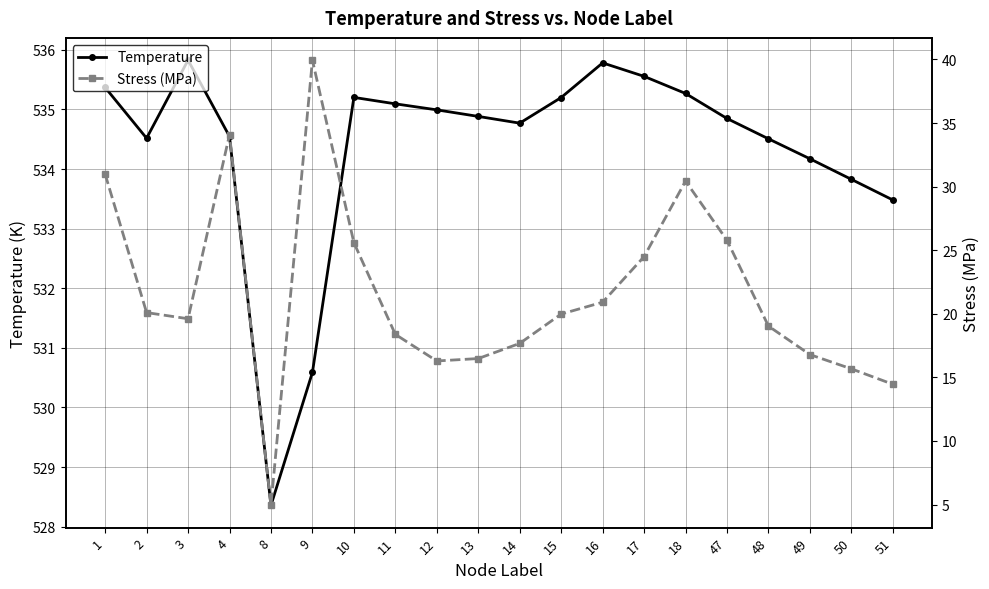

Which series has the largest total across all categories?

Temperature